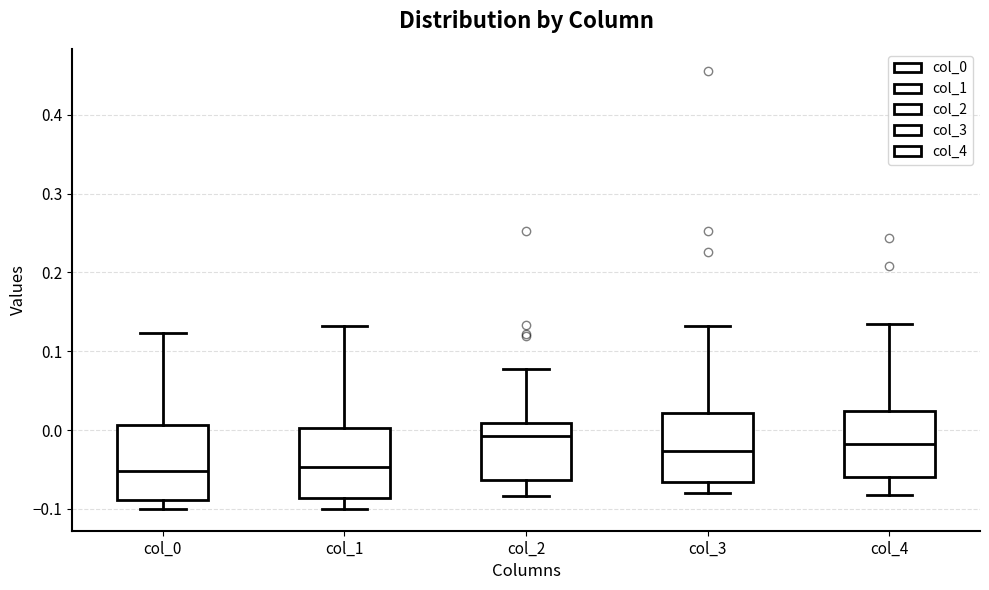

Reading left to right, transcribe this box plot: for each box, give where its median line is, the range the box spans, and where its two whiskers end, as read against the y-axis. The values are not printed on the chart, so give them approximately, as read against the axis.

col_0: median -0.05, box -0.09 to 0.01, whiskers -0.10 to 0.12
col_1: median -0.05, box -0.09 to 0.00, whiskers -0.10 to 0.13
col_2: median -0.01, box -0.06 to 0.01, whiskers -0.08 to 0.08
col_3: median -0.03, box -0.07 to 0.02, whiskers -0.08 to 0.13
col_4: median -0.02, box -0.06 to 0.02, whiskers -0.08 to 0.13